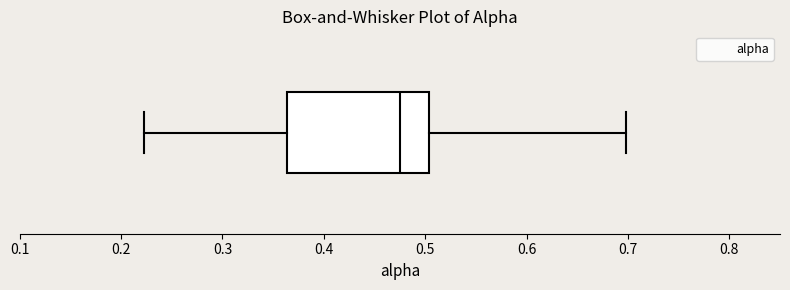

Where does the right whisker of the box end on the x-axis? The values are not printed on the chart, so give them approximately, as read against the axis.

0.70